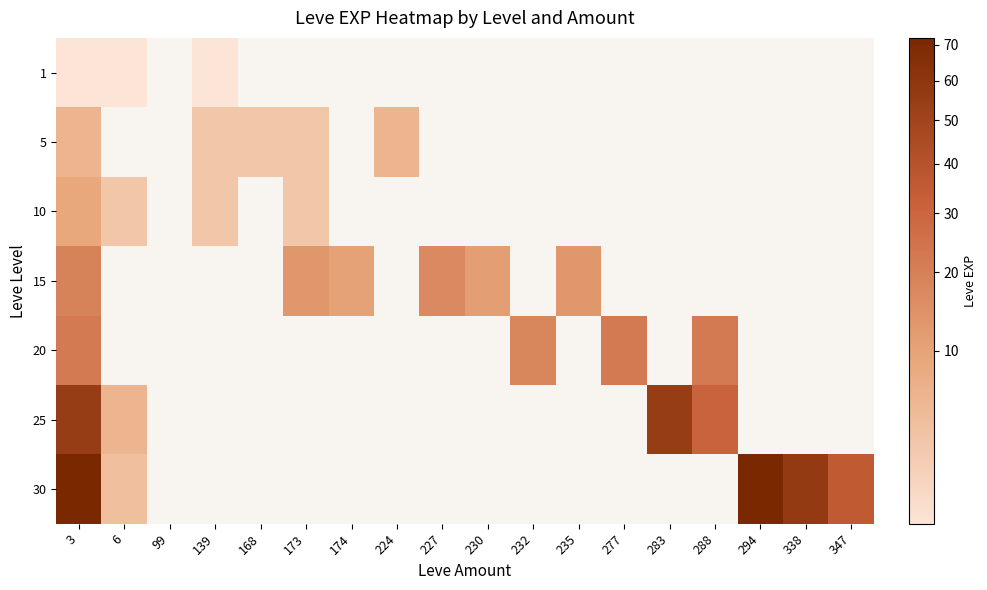

Rank the series by their maximum value, from highest to lowest.

30, 25, 20, 15, 10, 5, 1